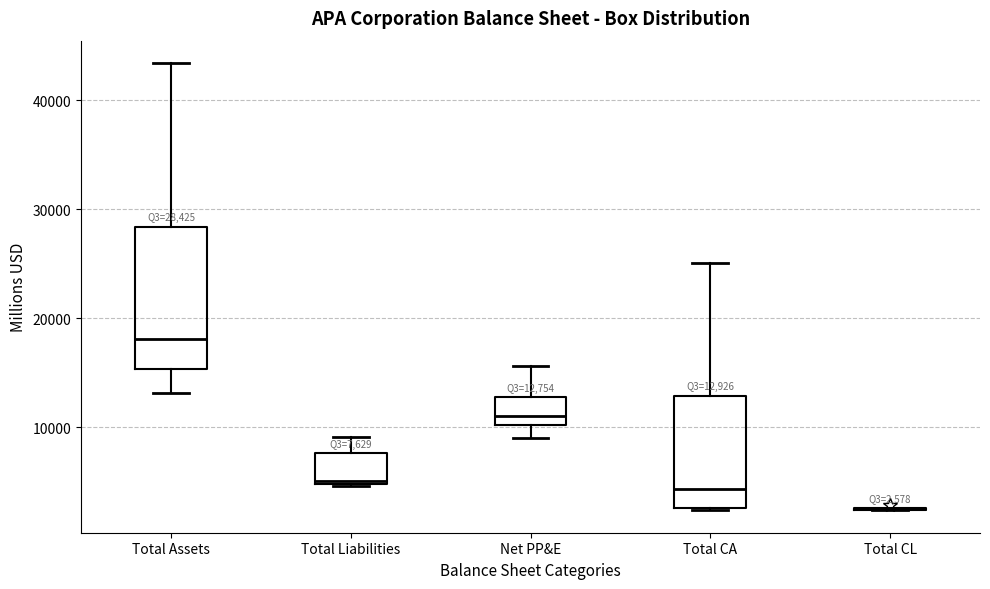

Which box is the tallest, from its lower edge to its upper edge?

Total Assets